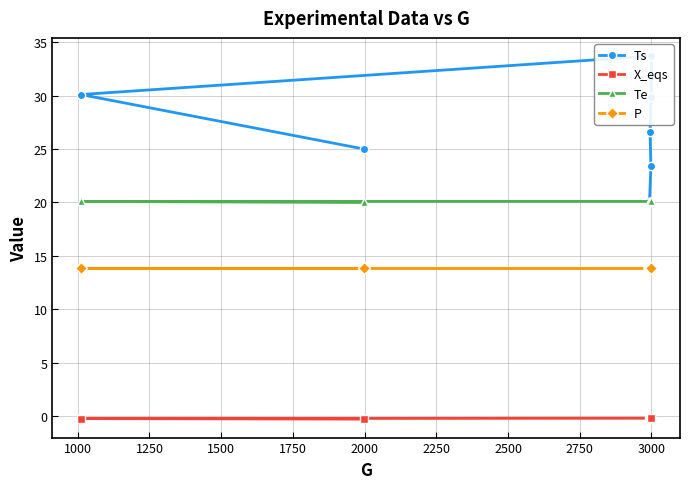

What is the minimum value for Te?

20.0